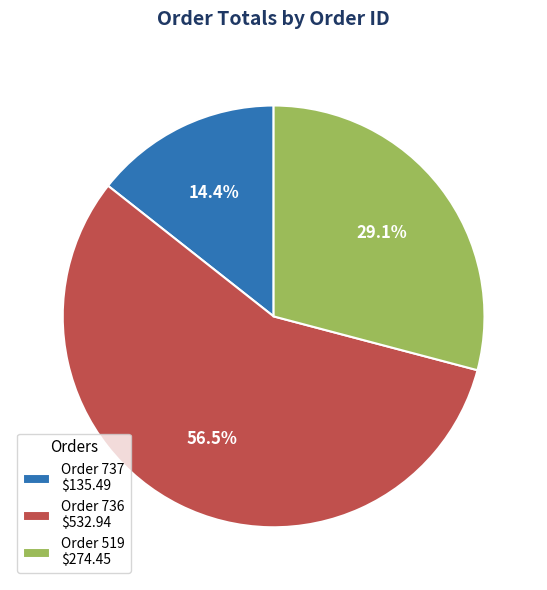

Does Order 737 $135.49 represent more than half of the total?

No